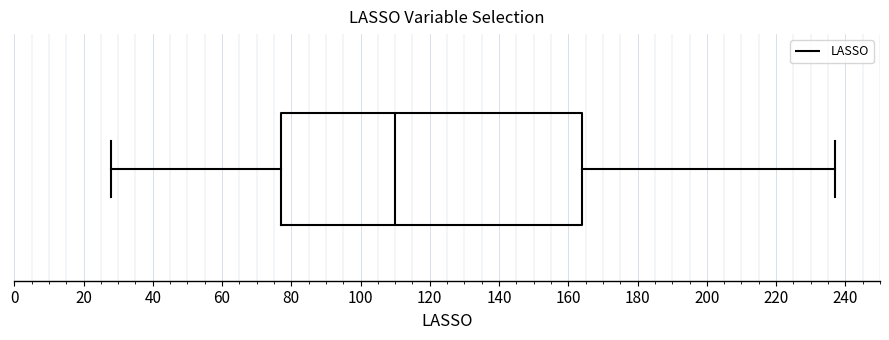

Read this box plot against the x-axis: the position of the median line, the range covered by the box, and the ends of both whiskers. The values are not printed on the chart, so give them approximately, as read against the axis.

median 110, box 78 to 164, whiskers 28 to 238